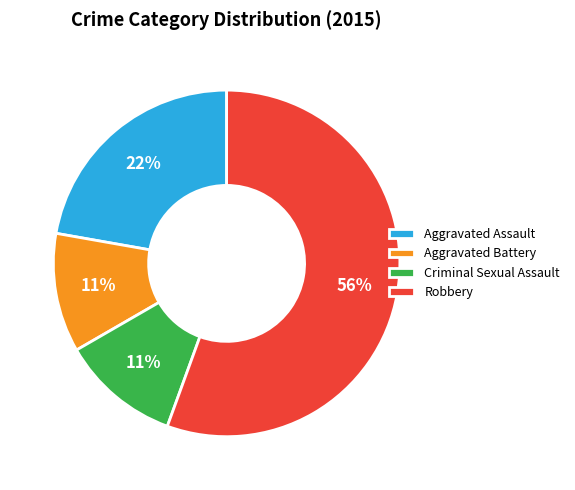

What is the largest slice in the pie chart?

Robbery